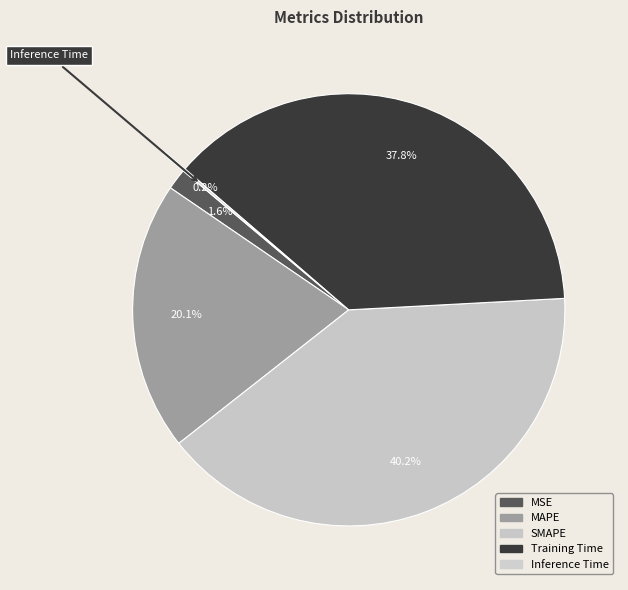

How many segments does this pie chart have?

5